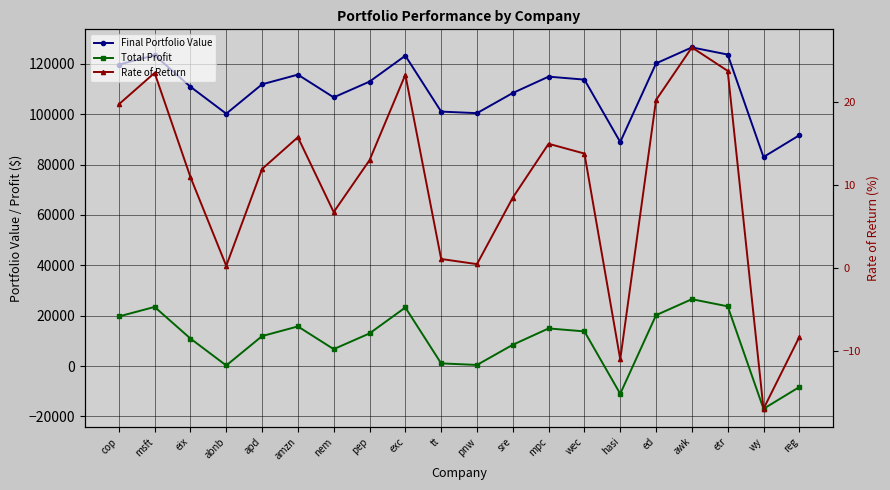

What is the label of the 17th point from the left?

awk